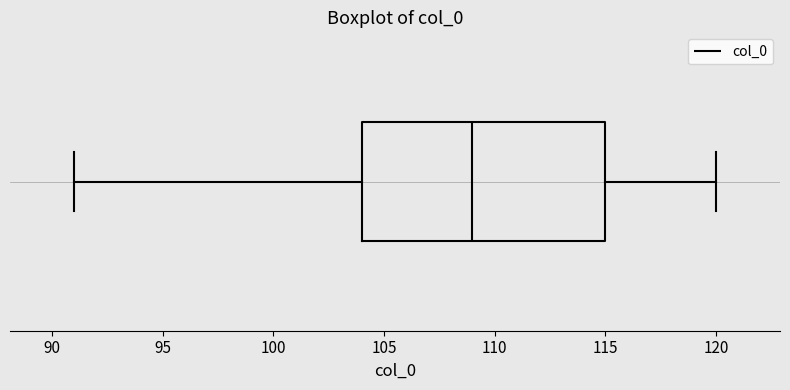

Transcribe this box plot: give where the median line is, the range the box spans, and where the two whiskers end, as read against the x-axis. The values are not printed on the chart, so give them approximately, as read against the axis.

median 109, box 104 to 115, whiskers 91 to 120